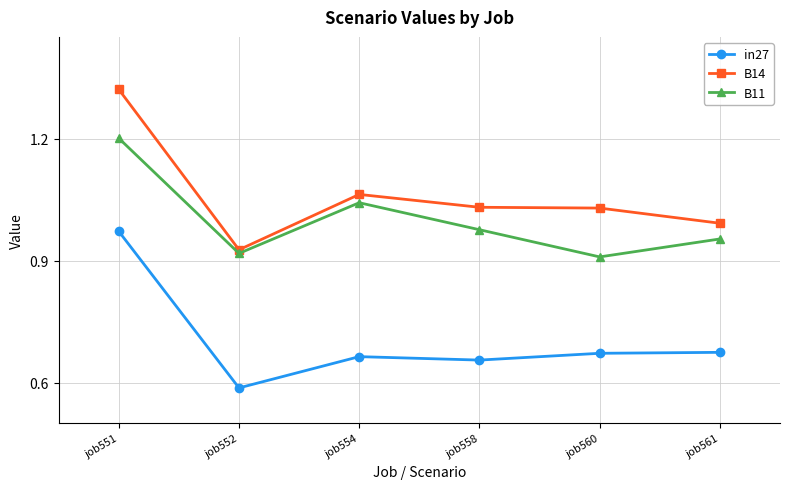

Rank the series at job561 from highest to lowest value.

B14, B11, in27